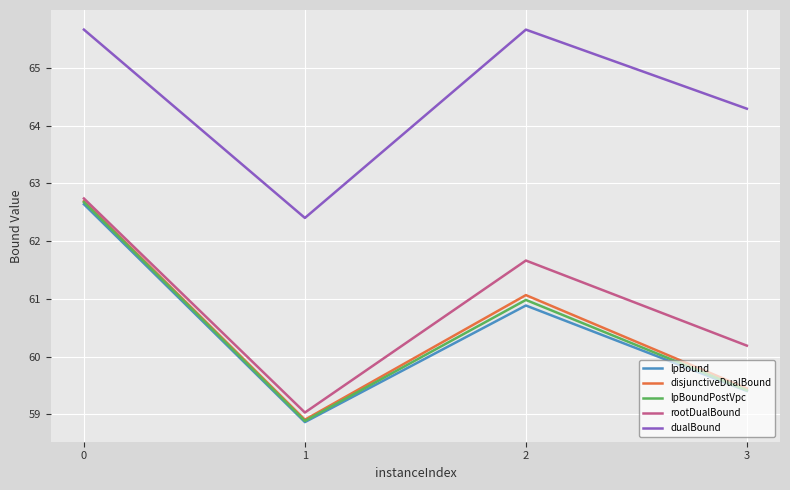

What are all the series names shown in the legend?

lpBound, disjunctiveDualBound, lpBoundPostVpc, rootDualBound, dualBound